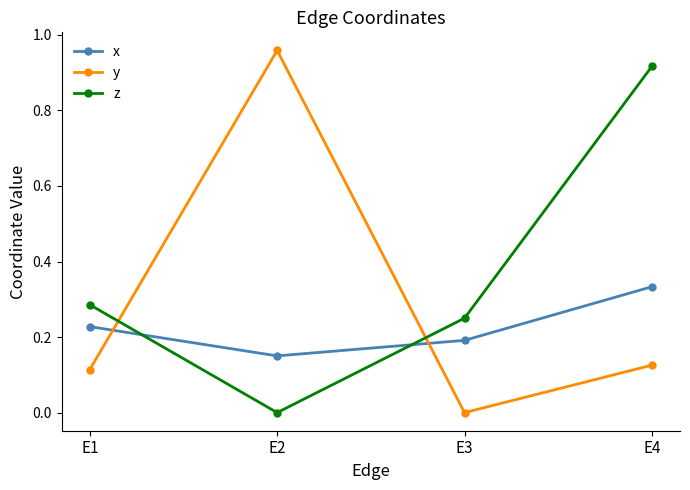

Is it true that z equals 1.3 at E4?

False